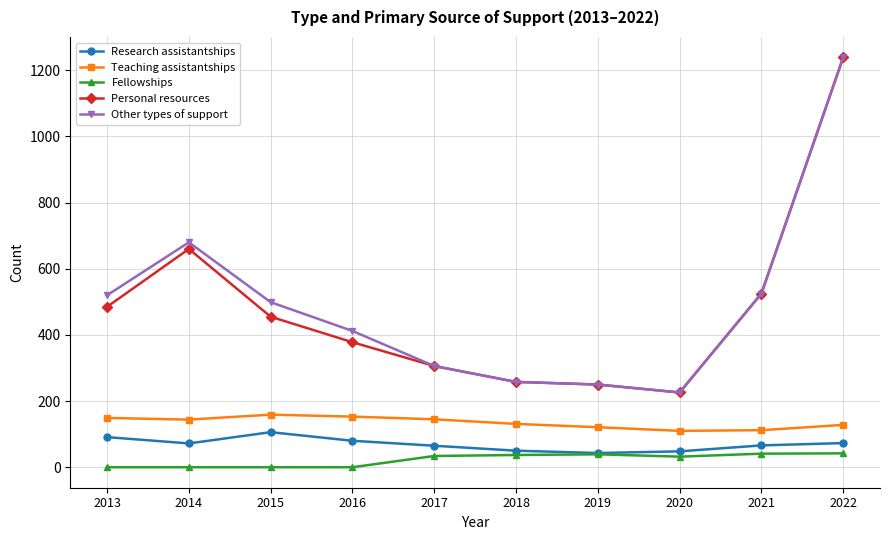

Is it true that Teaching assistantships equals 42 at 2022?

False